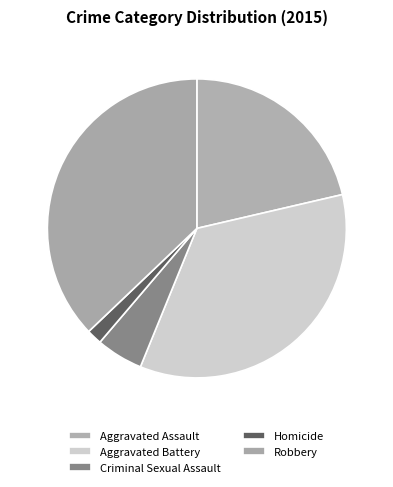

Does Robbery represent more than half of the total?

No